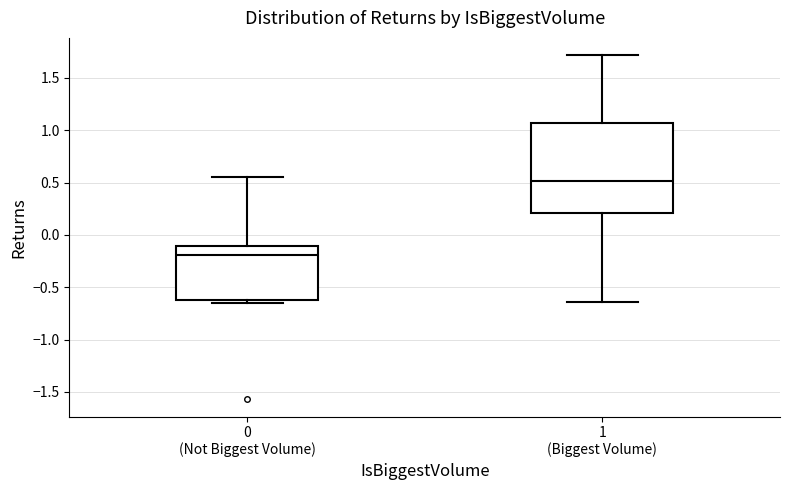

Reading left to right, read every box against the y-axis: the position of its median line, the range the box covers, and the ends of its whiskers. The values are not printed on the chart, so give them approximately, as read against the axis.

0 (Not Biggest Volume): median -0.20, box -0.60 to -0.10, whiskers -0.65 to 0.55
1 (Biggest Volume): median 0.50, box 0.20 to 1.05, whiskers -0.65 to 1.70